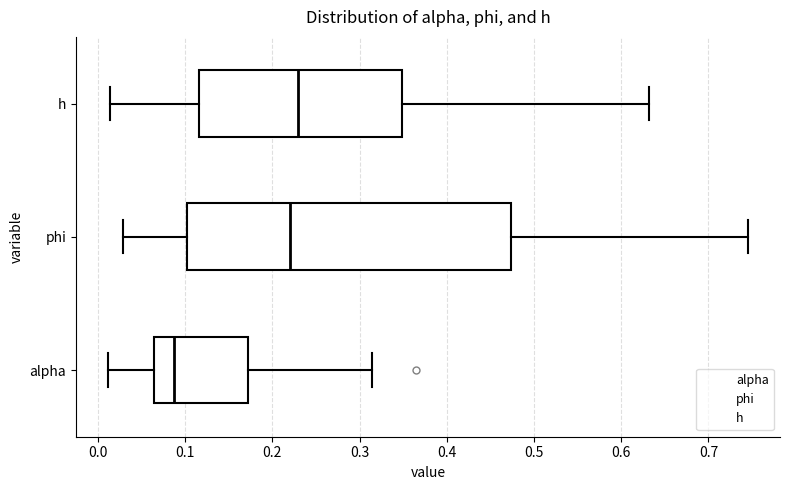

Where does the median line of the box for h sit on the x-axis? The values are not printed on the chart, so give them approximately, as read against the axis.

0.23